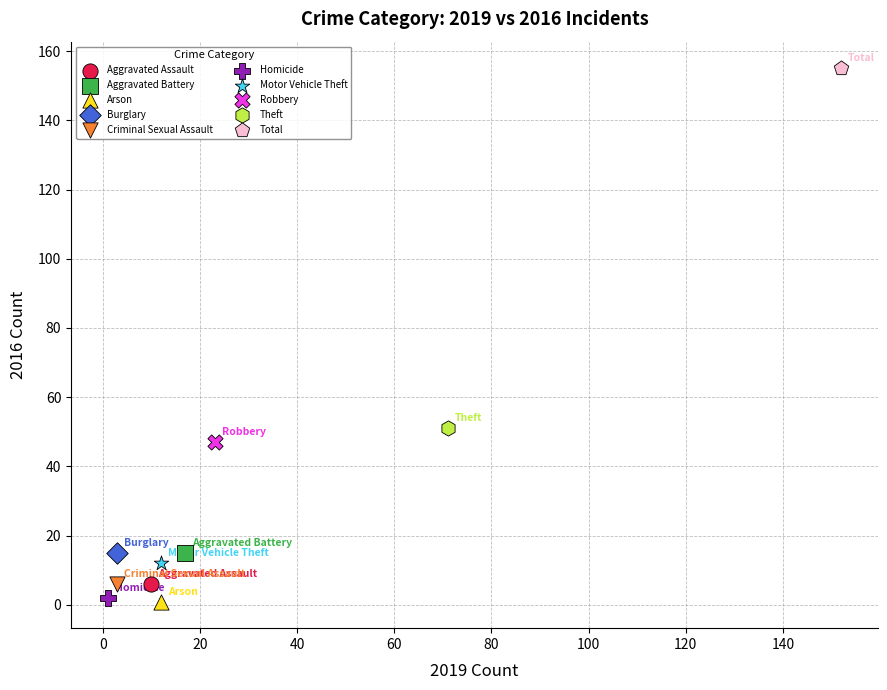

What are all the series names shown in the legend?

Aggravated Assault, Aggravated Battery, Arson, Burglary, Criminal Sexual Assault, Homicide, Motor Vehicle Theft, Robbery, Theft, Total